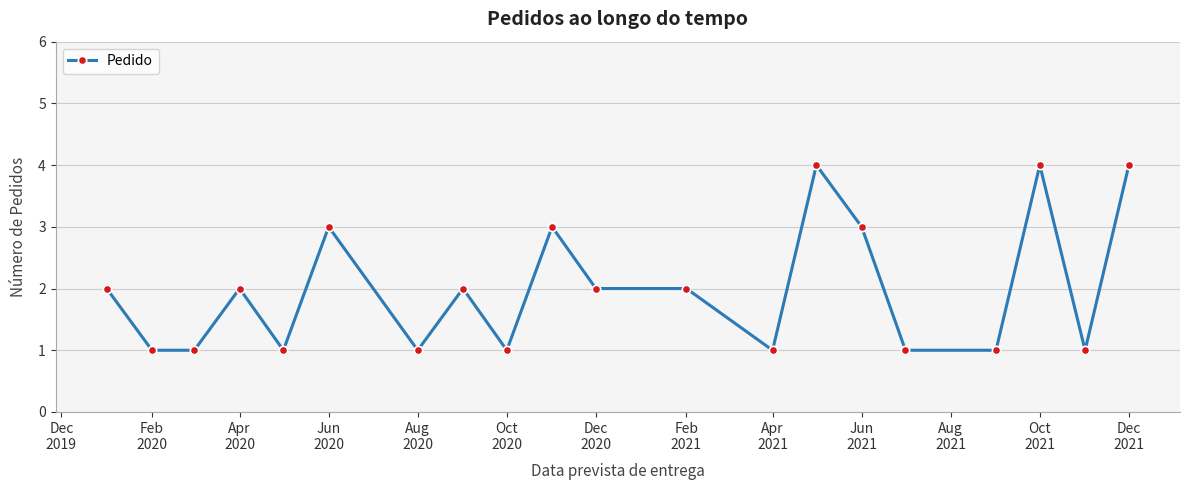

What is the maximum value shown in the chart?

4